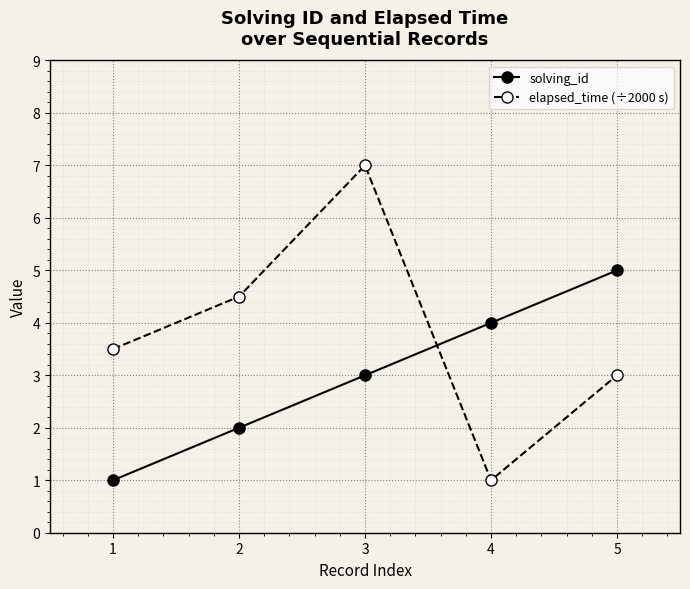

What is the sum of the solving_id values at 3 and 2?

5.0